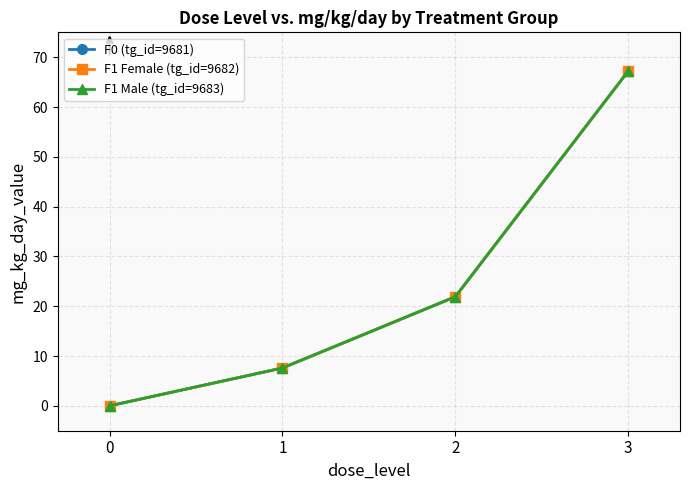

Is this an area chart (filled region under the line)?

No